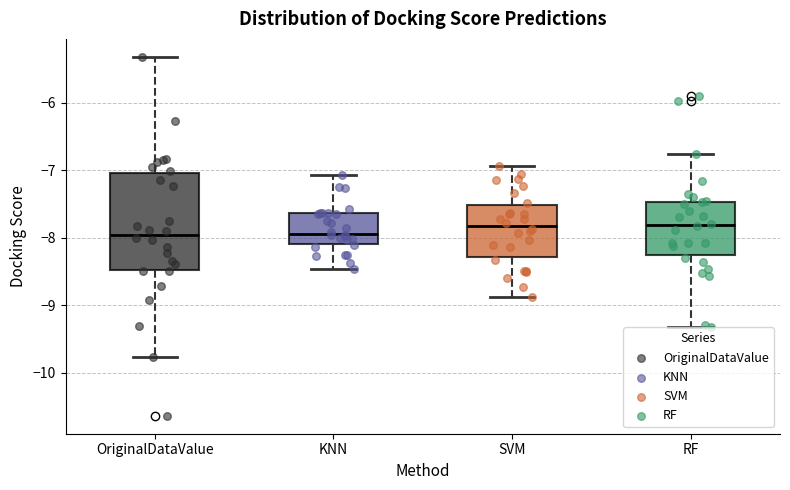

Comparing the boxes themselves (not the whiskers), which one is the tallest?

OriginalDataValue